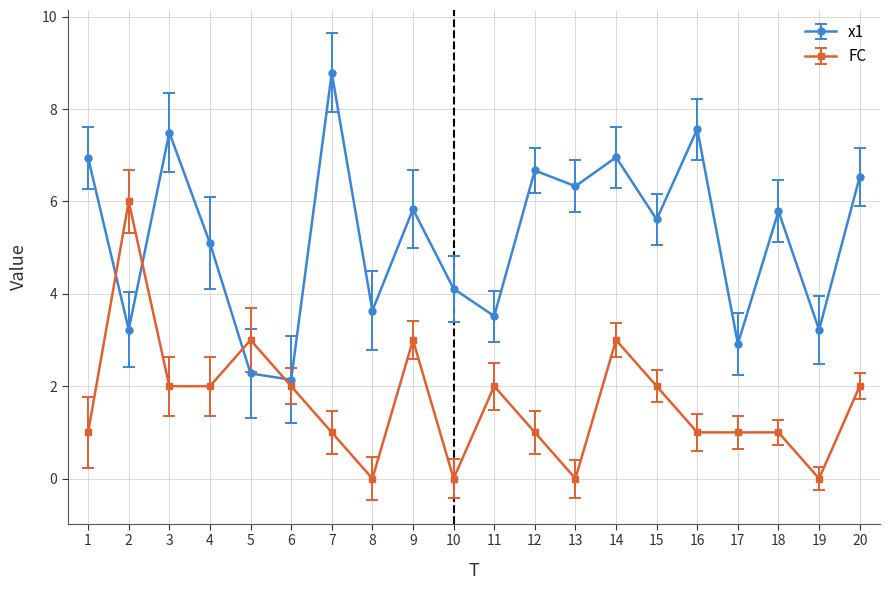

What is the total value across all series at 18?

6.8